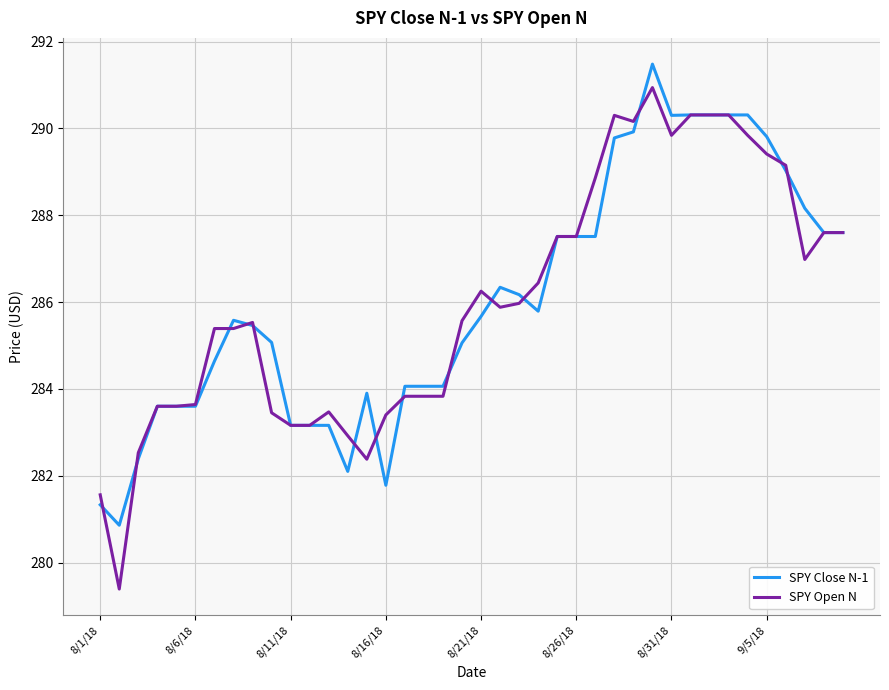

What is the average value of the SPY Open N series?

286.0